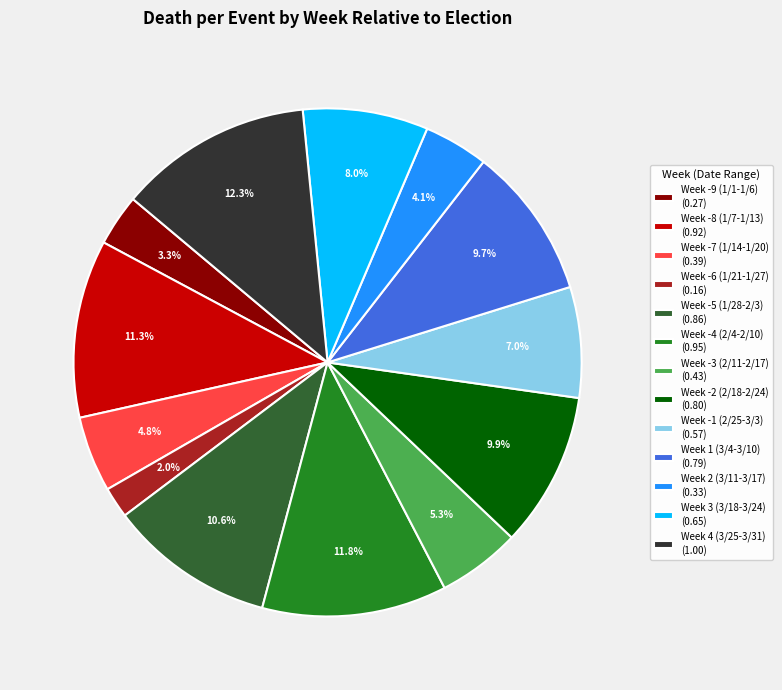

Is it true that Week -1 (2/25-3/3) is 7% of the pie?

True